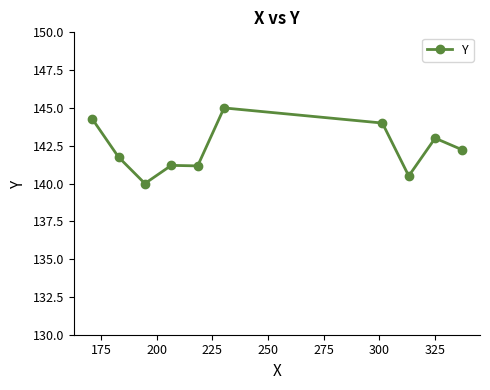

What is the maximum value shown in the chart?

145.0